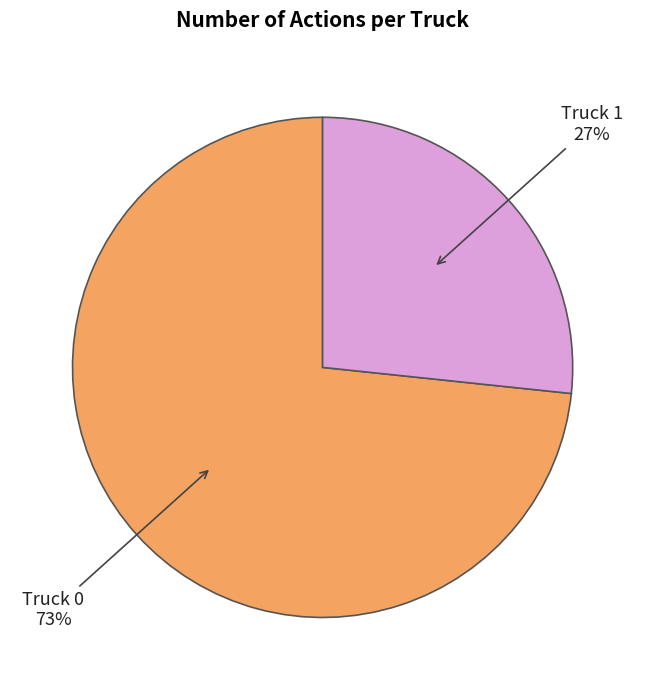

How many segments does this pie chart have?

2